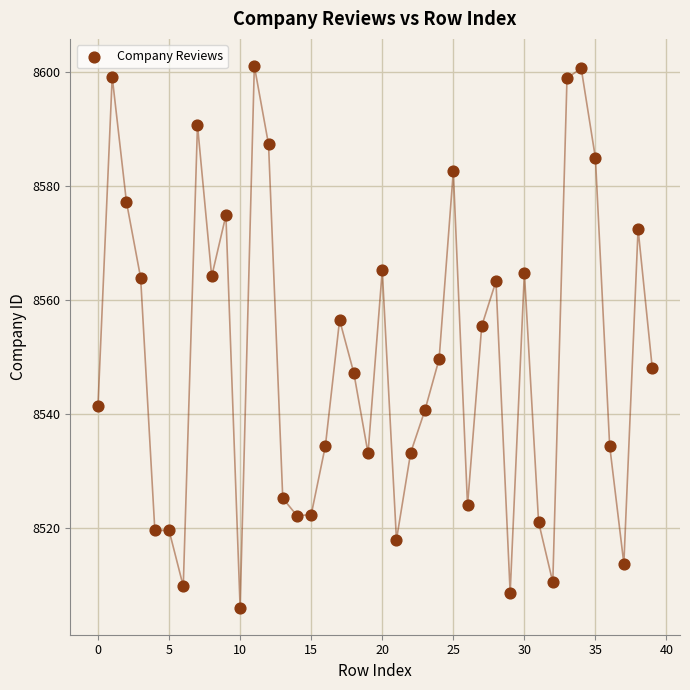

What is the range of Y values (max minus min)?

94.9